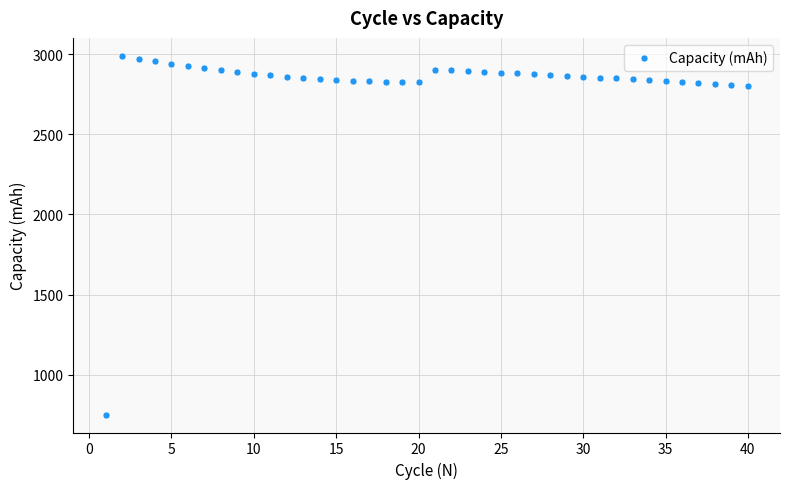

What is the range of X values (max minus min)?

39.0